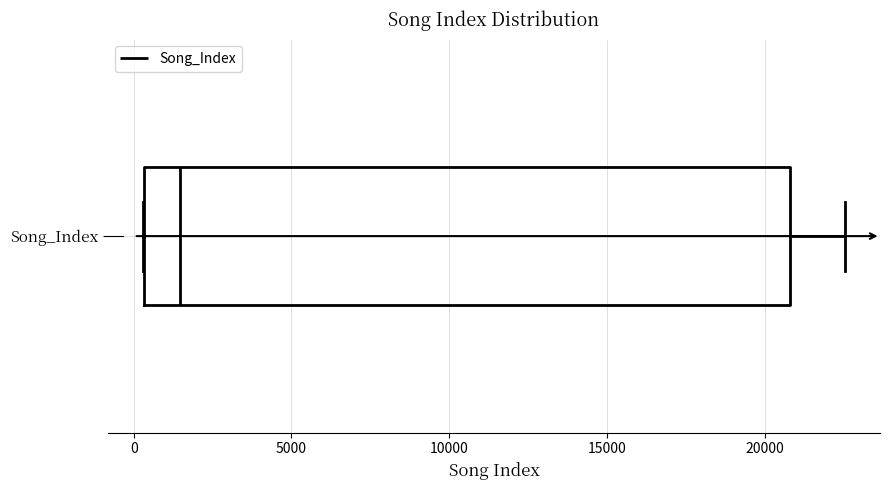

Transcribe this box plot: give where the median line is, the range the box spans, and where the two whiskers end, as read against the x-axis. The values are not printed on the chart, so give them approximately, as read against the axis.

median 1500, box 500 to 21000, whiskers 500 to 22500